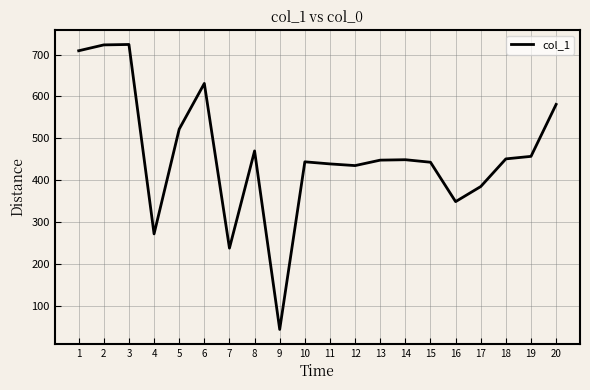

What is the greatest value displayed?

724